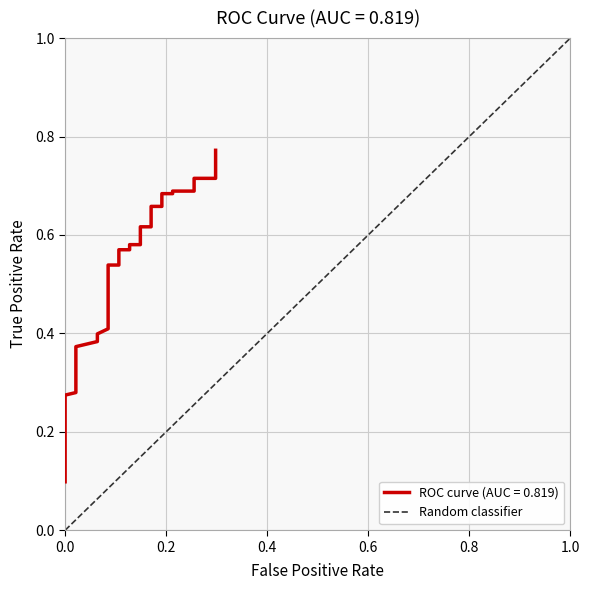

Rank the categories by value from lowest to highest.

0.0, 1.0